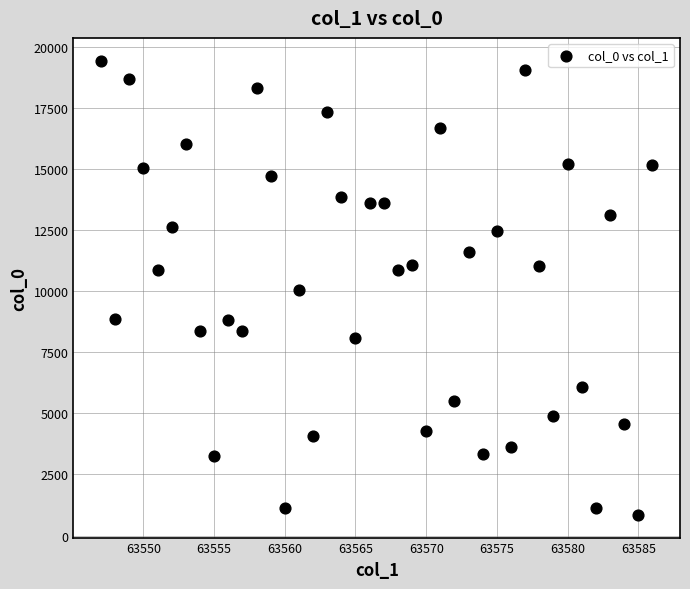

What is the range of X values (max minus min)?

39